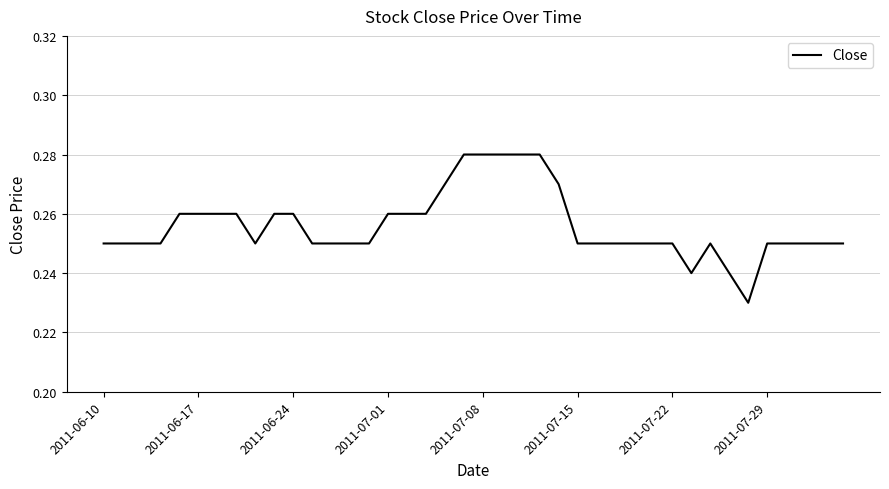

Reading left to right, transcribe all the data shown in this chart.

0.2	0.2	0.2	0.2	0.3	0.3	0.3	0.3	0.2	0.3	0.3	0.2	0.2	0.2	0.2	0.3	0.3	0.3	0.3	0.3	0.3	0.3	0.3	0.3	0.3	0.2	0.2	0.2	0.2	0.2	0.2	0.2	0.2	0.2	0.2	0.2	0.2	0.2	0.2	0.2